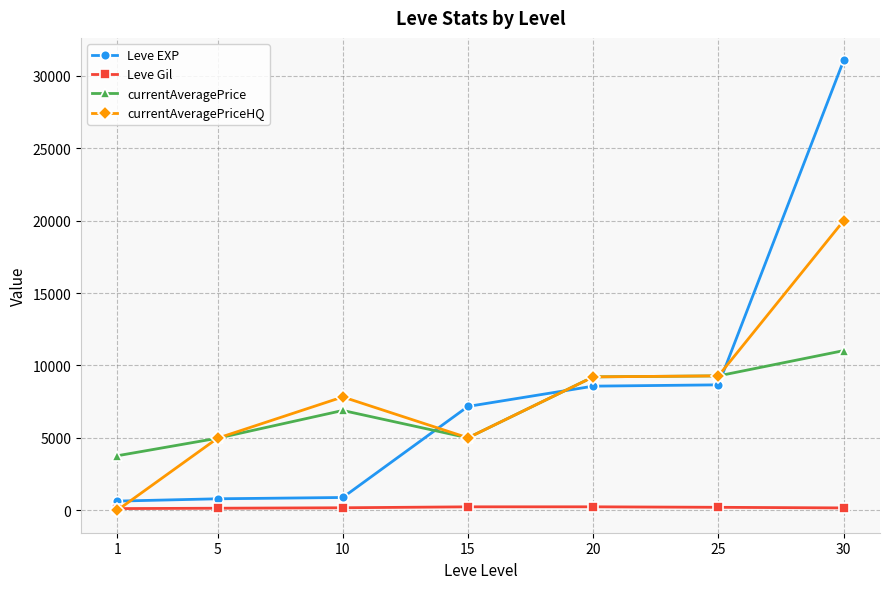

True or false: Leve Gil and currentAveragePrice cross at least once.

False